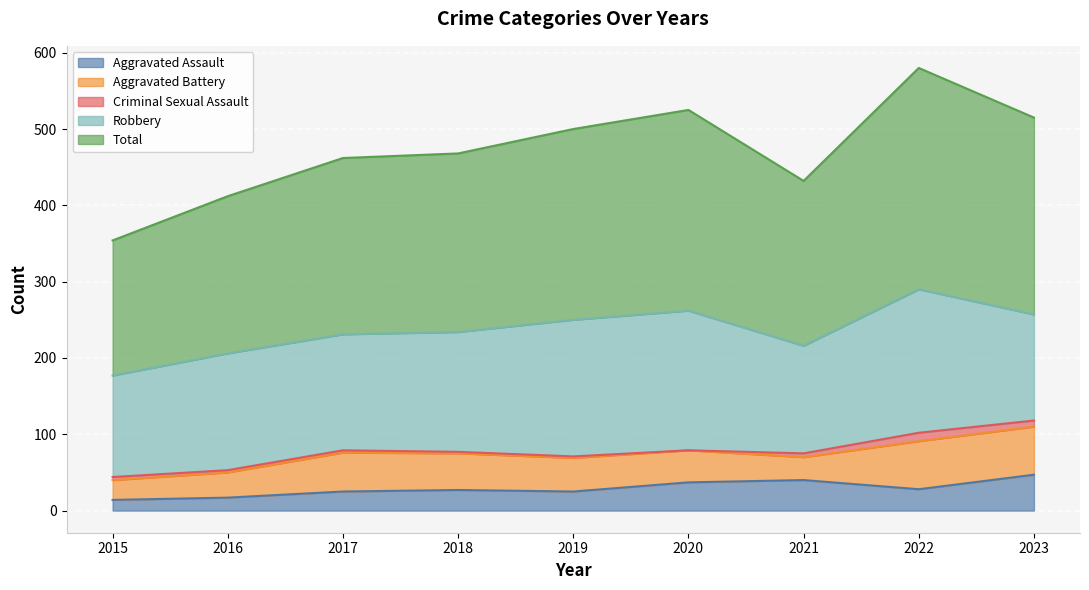

Where do Aggravated Battery and Aggravated Assault first cross each other?

2020 and 2021